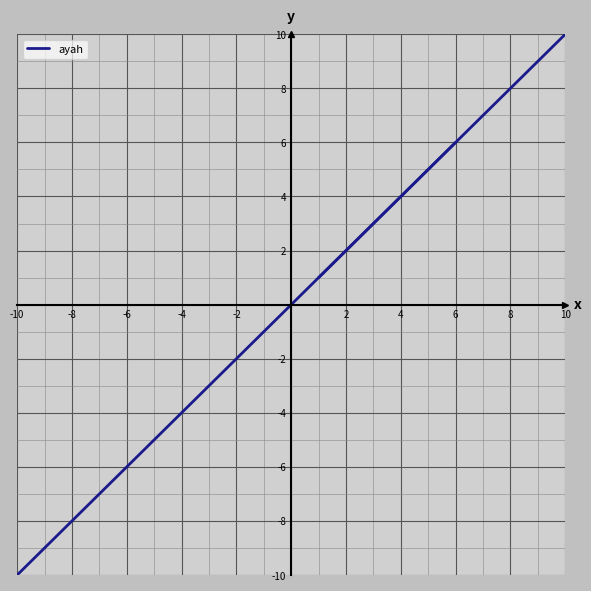

Does the chart have visible grid lines?

Yes